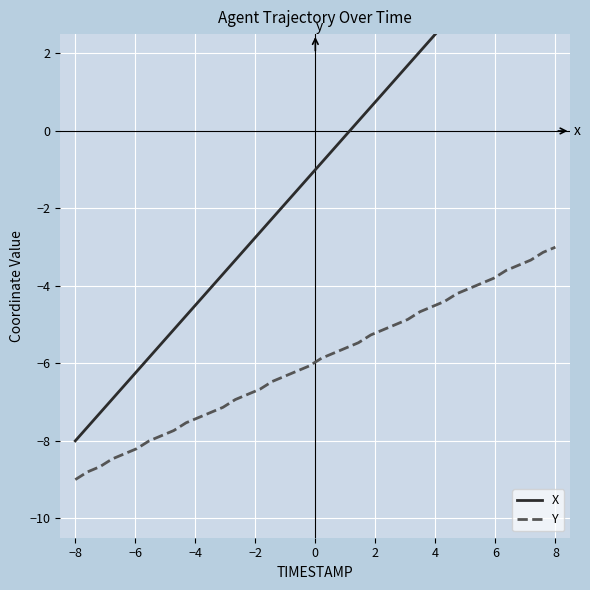

Which series has the largest range (max minus min)?

X